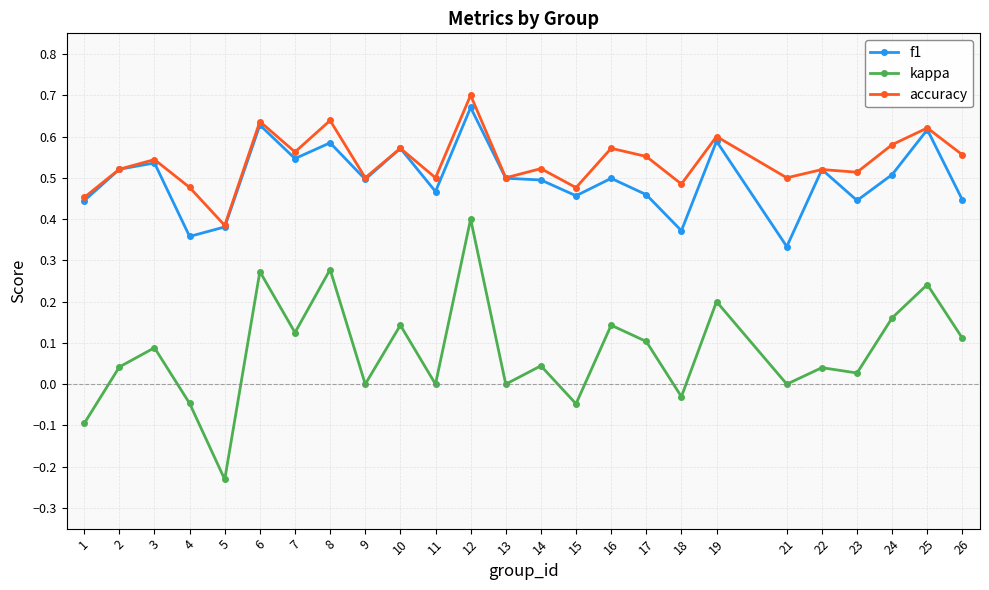

Which series has the largest total across all categories?

accuracy